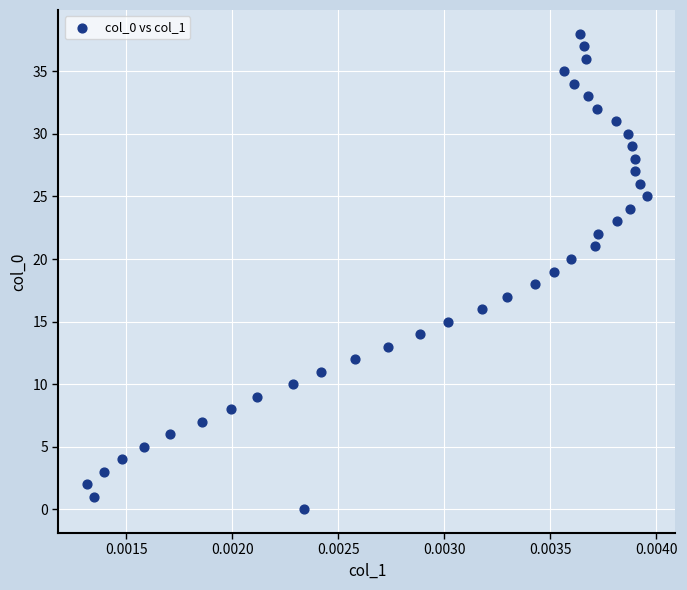

What is the range of Y values (max minus min)?

38